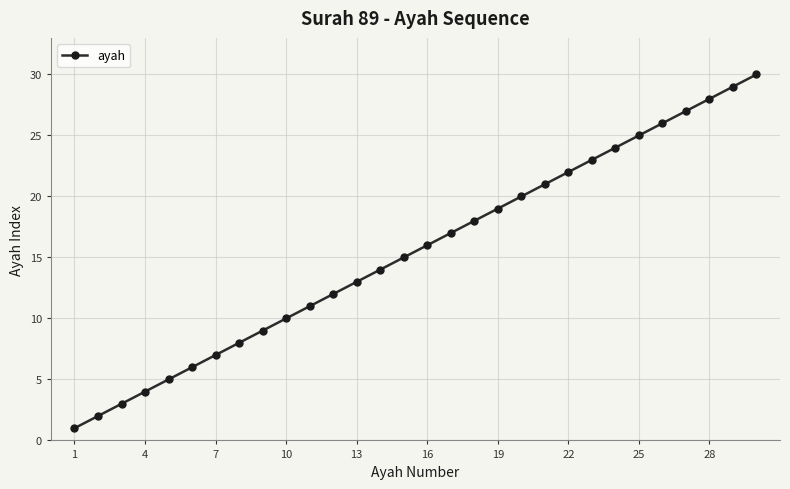

What is the minimum value shown in the chart?

1